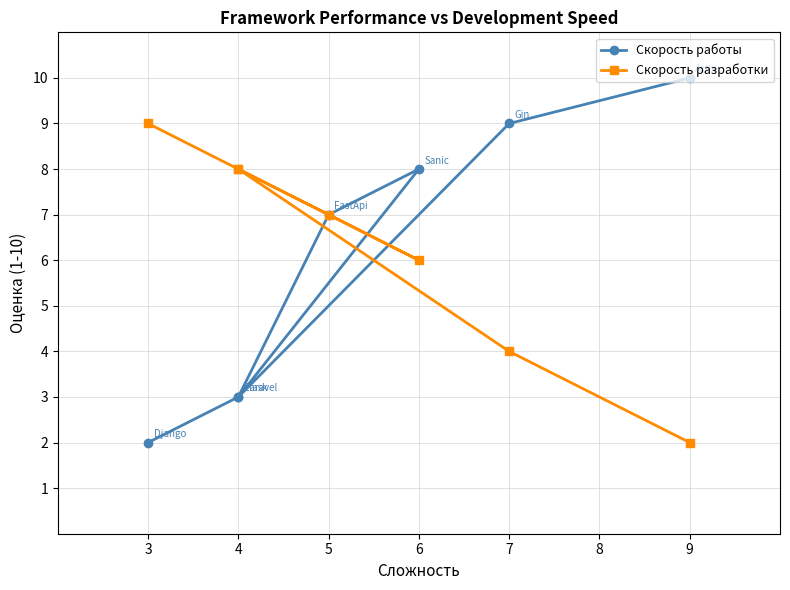

Where does the Скорость работы series first go above 7?

6